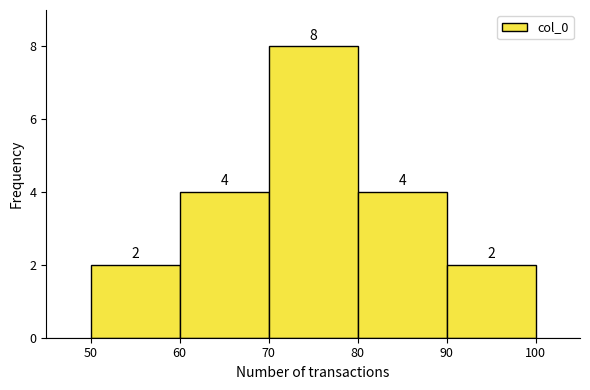

What is the height of the bar covering 50 to 60 on the x-axis?

2